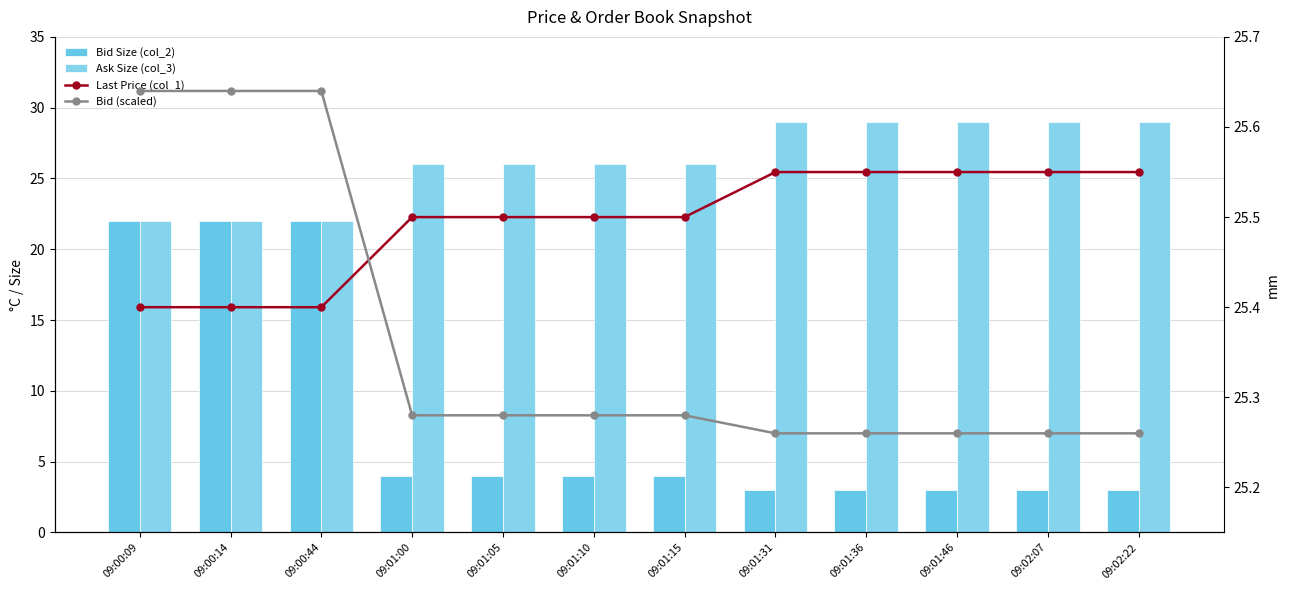

Rank the categories by Bid (scaled) value from lowest to highest.

09:01:31, 09:01:36, 09:01:46, 09:02:07, 09:02:22, 09:01:00, 09:01:05, 09:01:10, 09:01:15, 09:00:09, 09:00:14, 09:00:44